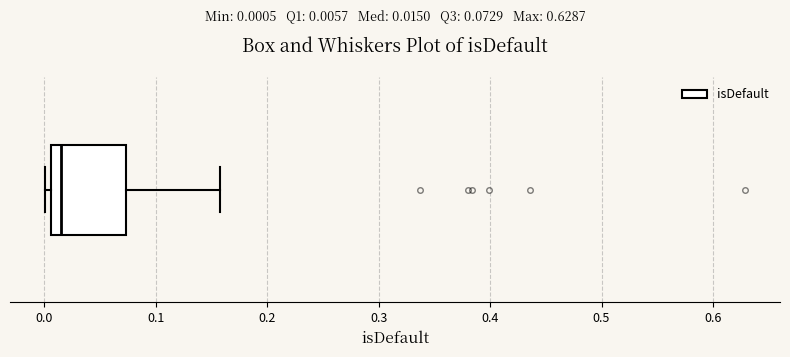

Read this box plot against the x-axis: the position of the median line, the range covered by the box, and the ends of both whiskers. The values are not printed on the chart, so give them approximately, as read against the axis.

median 0.02, box 0.01 to 0.07, whiskers 0.00 to 0.16